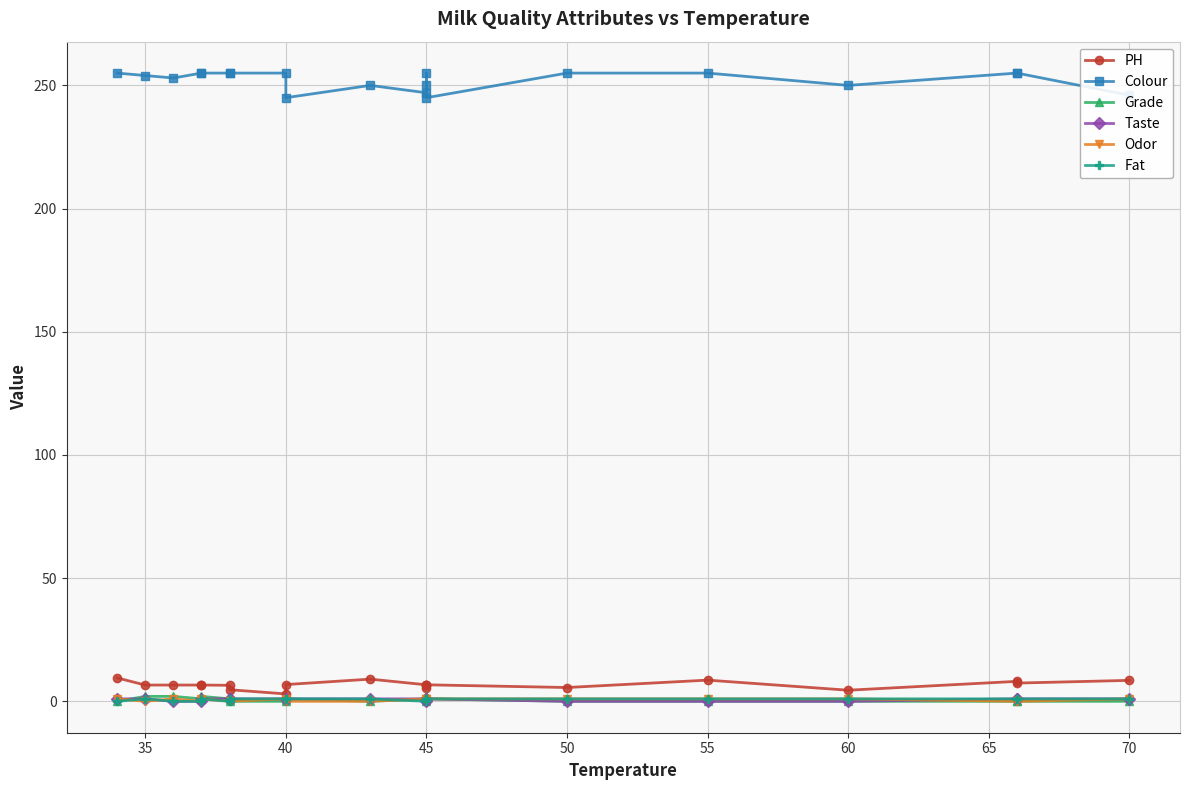

True or false: Taste has a value of -0.6 at 45.

False